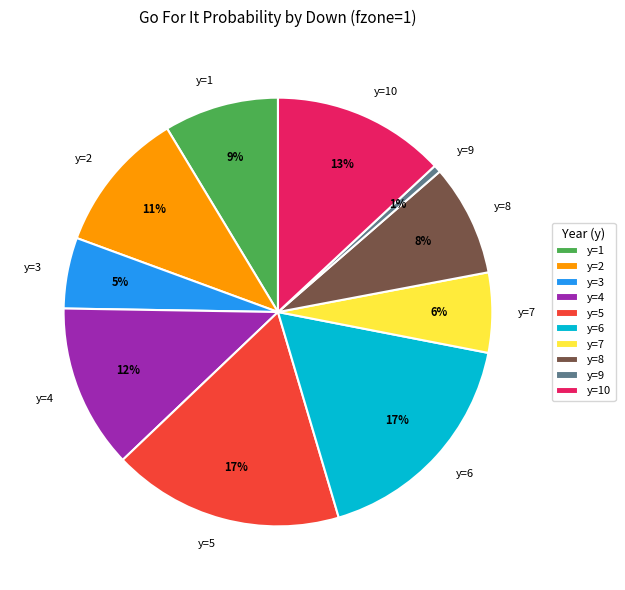

Does y=2 account for over 50% of the chart?

No